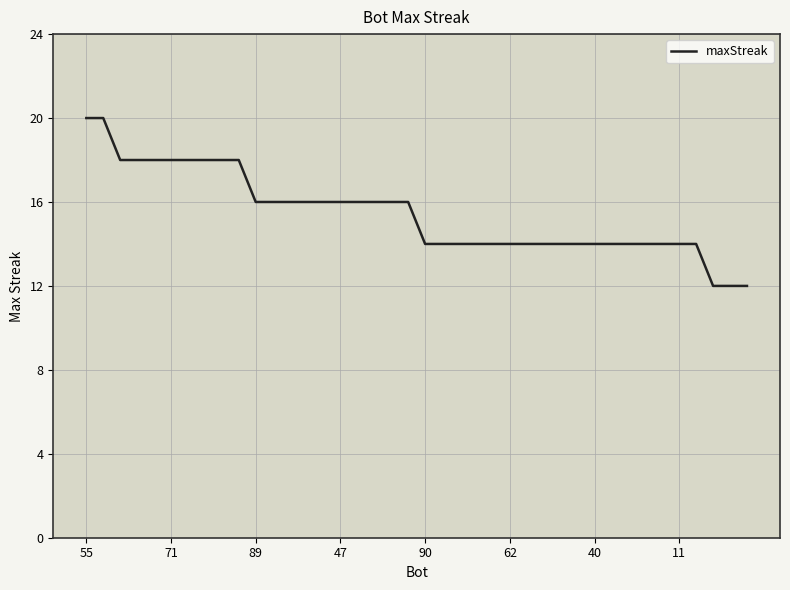

What is the smallest value displayed?

12